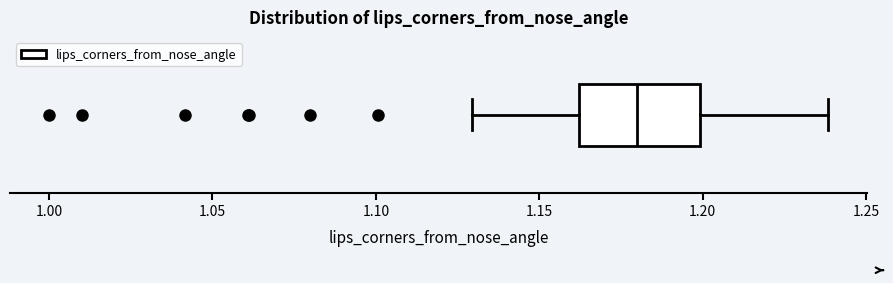

Read this box plot against the x-axis: the position of the median line, the range covered by the box, and the ends of both whiskers. The values are not printed on the chart, so give them approximately, as read against the axis.

median 1.18, box 1.16 to 1.20, whiskers 1.13 to 1.24